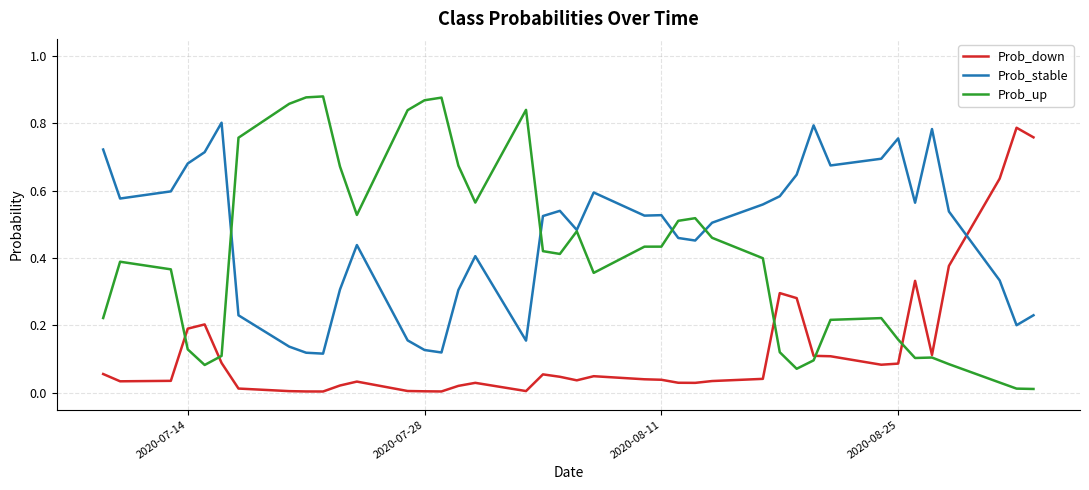

Which series has the largest total across all categories?

Prob_stable